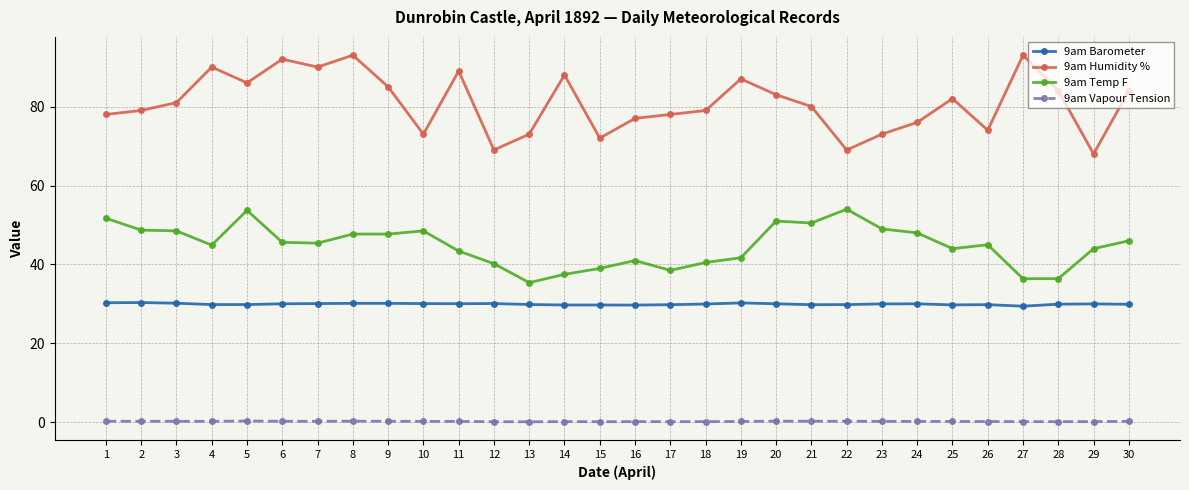

True or false: 9am Temp F and 9am Barometer intersect in this chart.

False